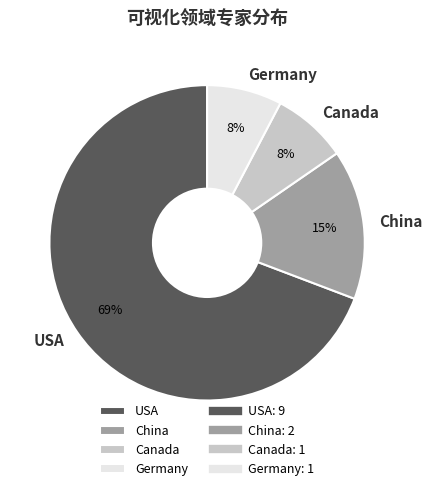

To the nearest percent, what is the combined percentage of Germany and USA?

77%